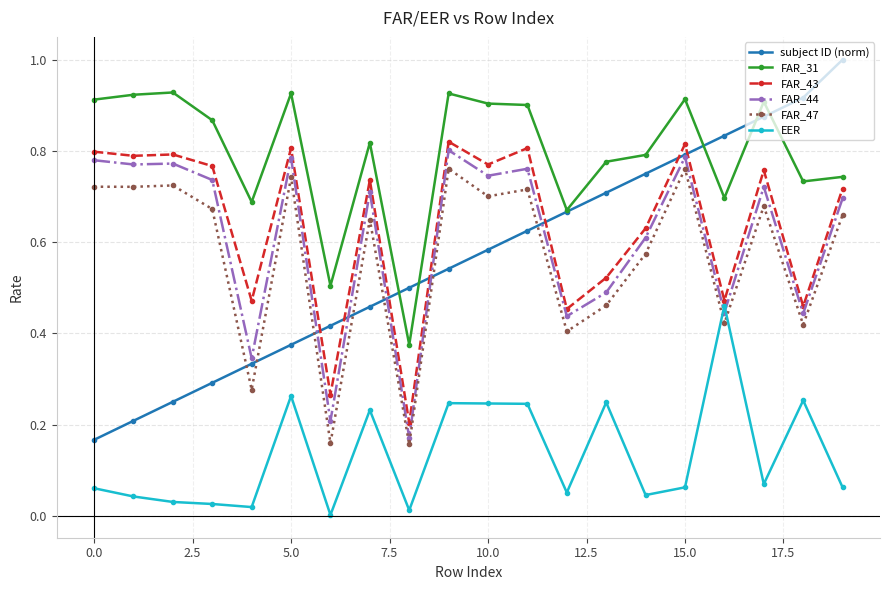

What are all the series names shown in the legend?

subject ID (norm), FAR_31, FAR_43, FAR_44, FAR_47, EER